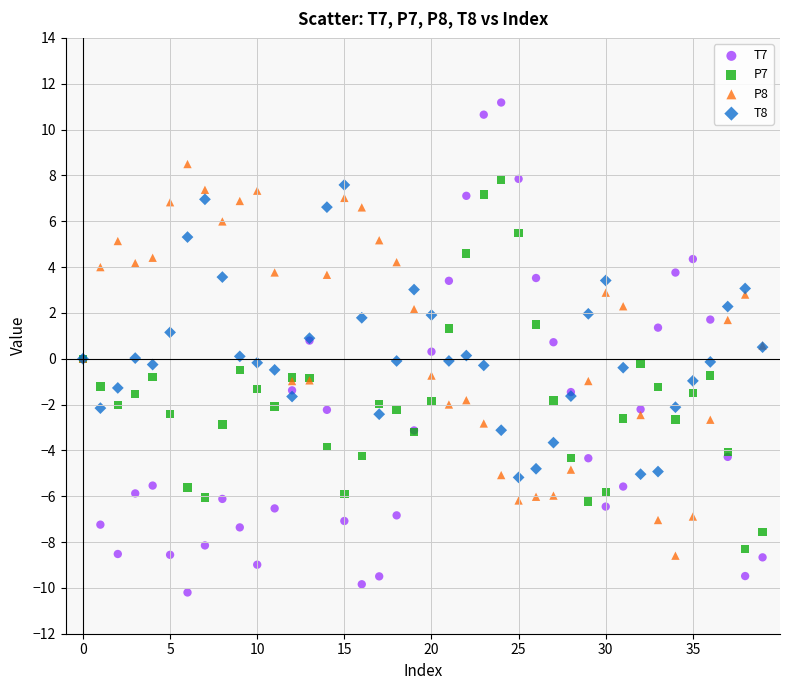

Which series has the largest Y range (max minus min)?

T7